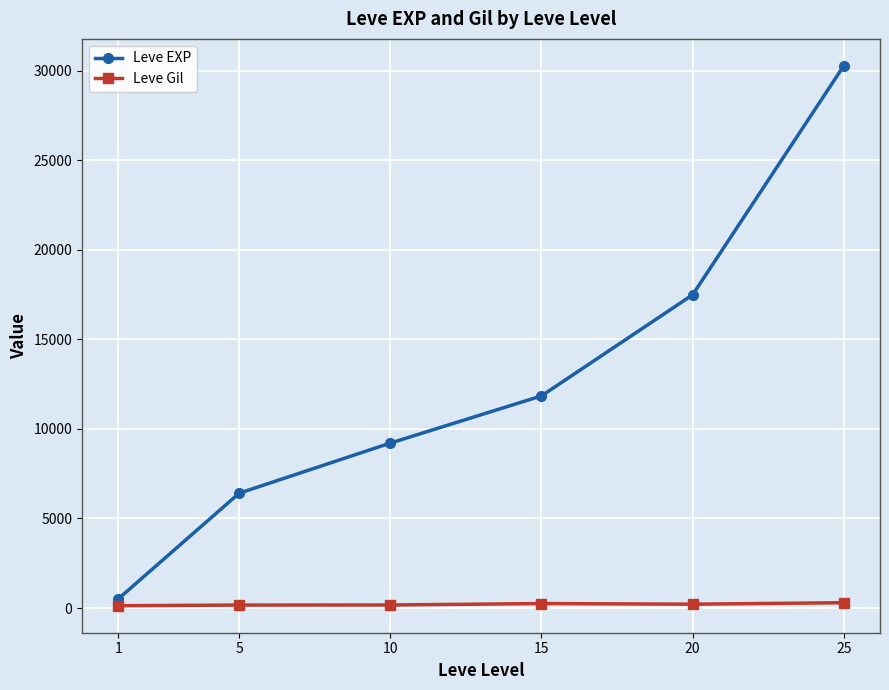

What is the maximum value shown in the chart?

30270.0